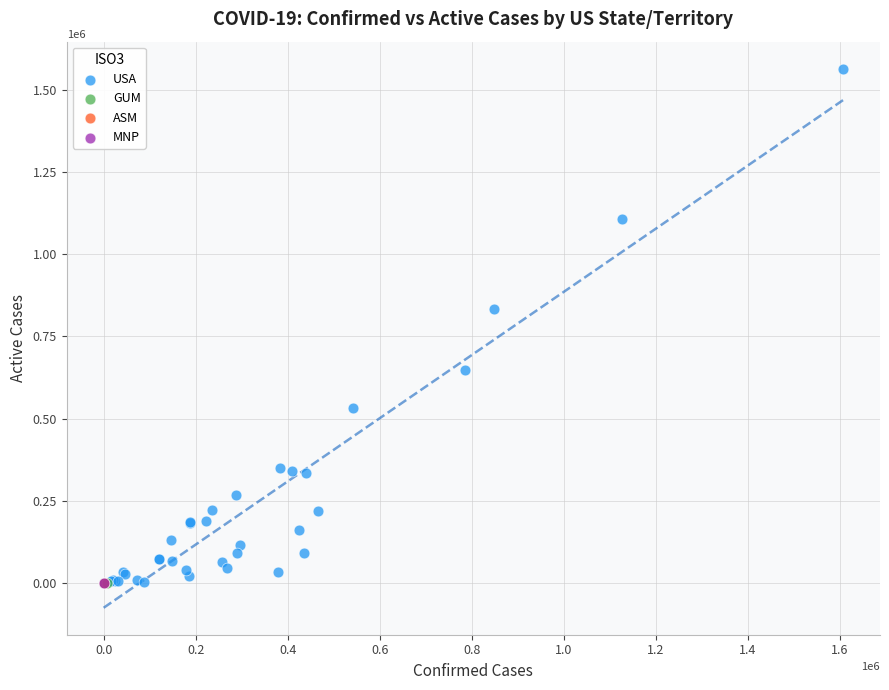

What are all the series names shown in the legend?

MNP, USA, GUM, ASM